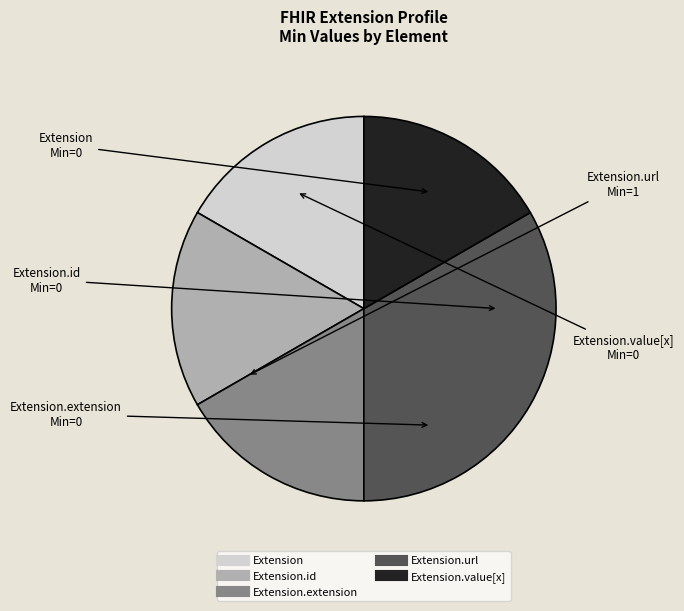

Does any single category account for the majority?

No